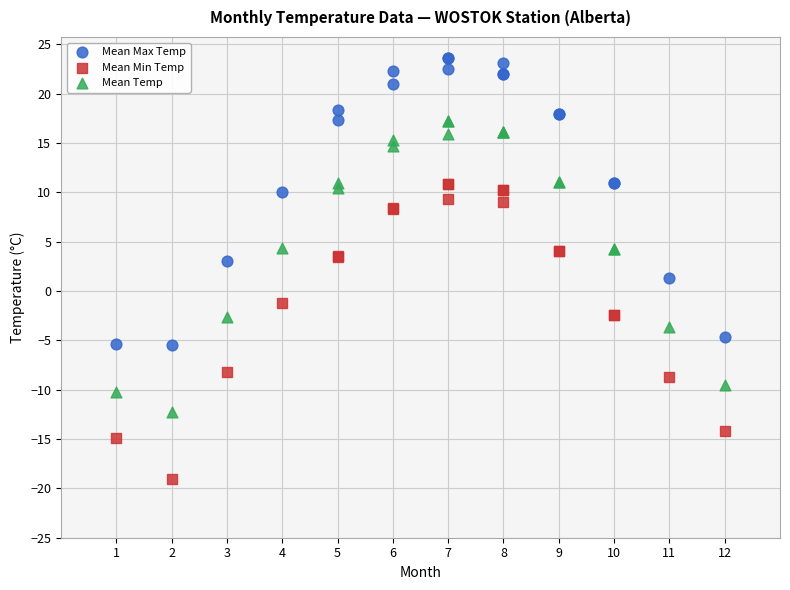

What are all the series names shown in the legend?

Mean Max Temp, Mean Min Temp, Mean Temp